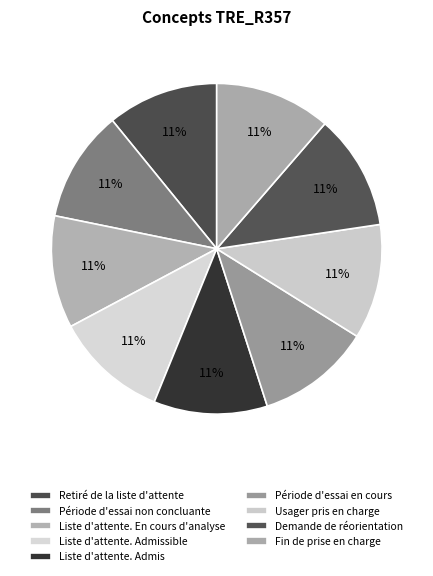

To the nearest percent, what portion does Période d'essai en cours represent?

11%